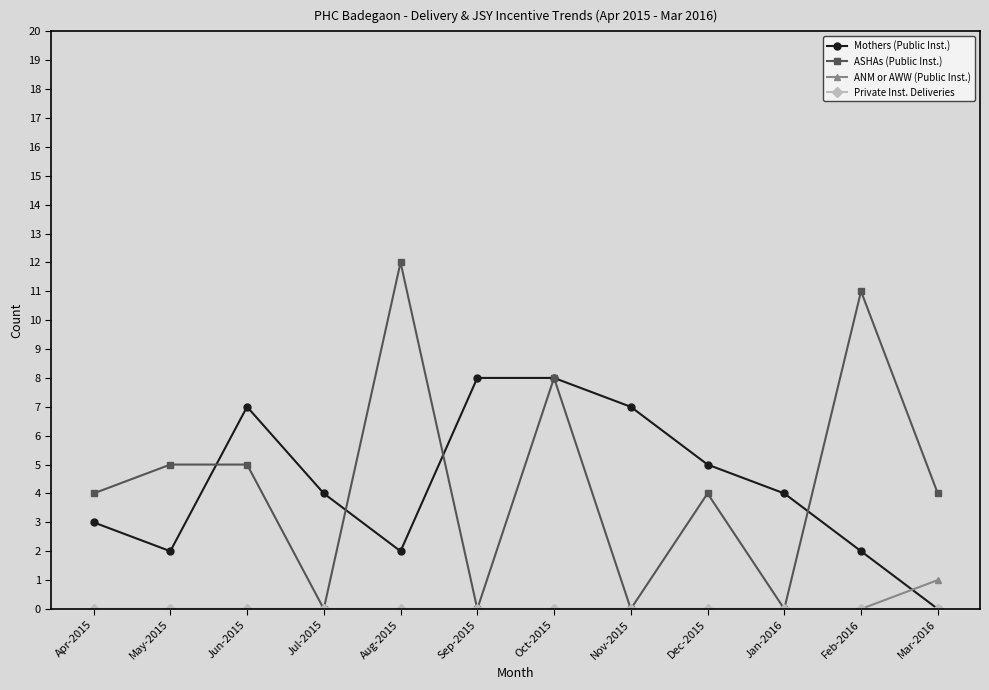

Where do ANM or AWW (Public Inst.) and Mothers (Public Inst.) first cross each other?

Feb-2016 and Mar-2016